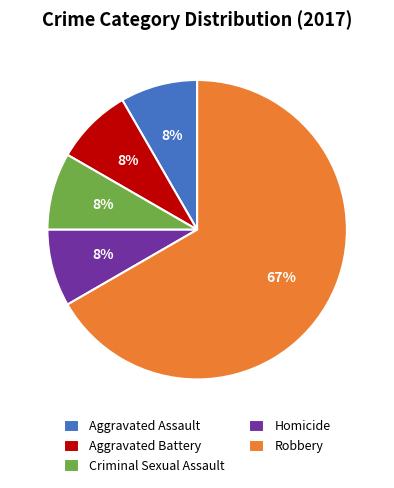

Is there any slice that represents more than half of the pie?

Yes